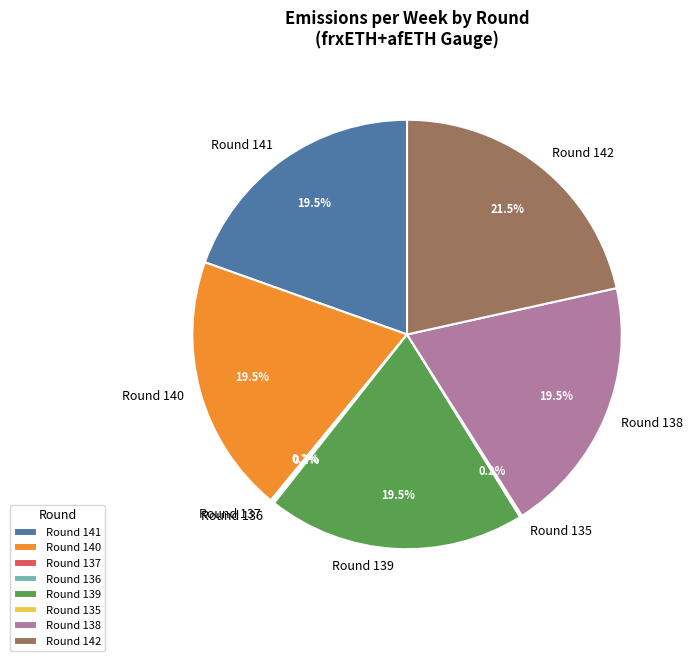

How much of the chart is everything except Round 141?

80.5%